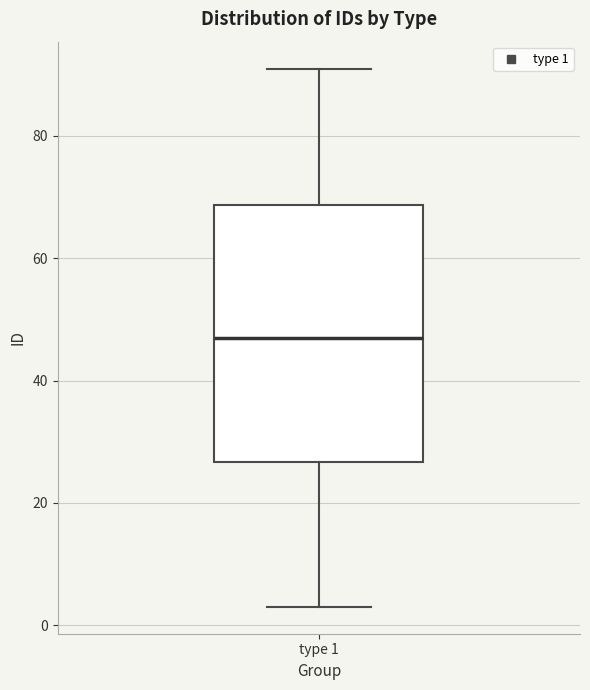

Where is the upper edge of the box for type 1 on the y-axis? The values are not printed on the chart, so give them approximately, as read against the axis.

68